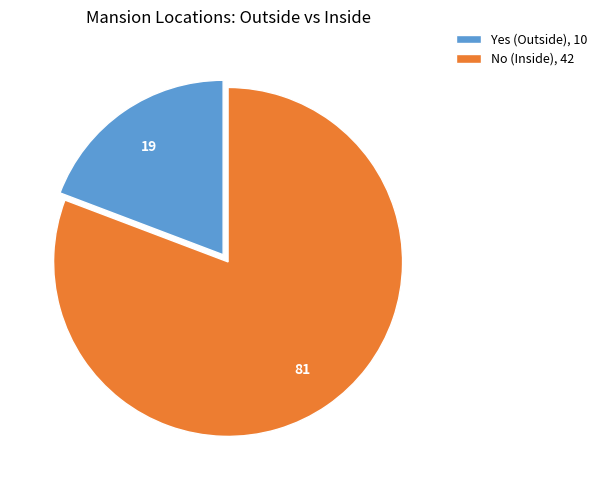

The No (Inside), 42 slice represents 88% of the pie. True or false?

False